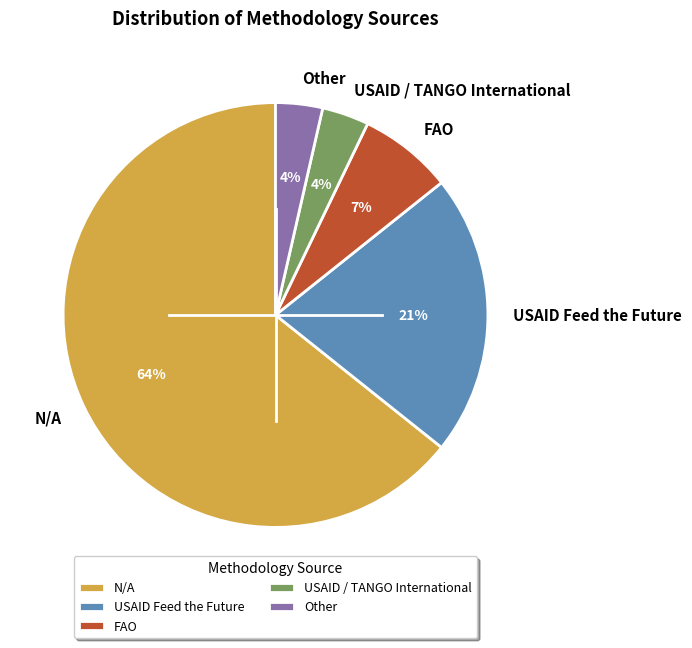

Which category has the biggest portion of the pie?

N/A